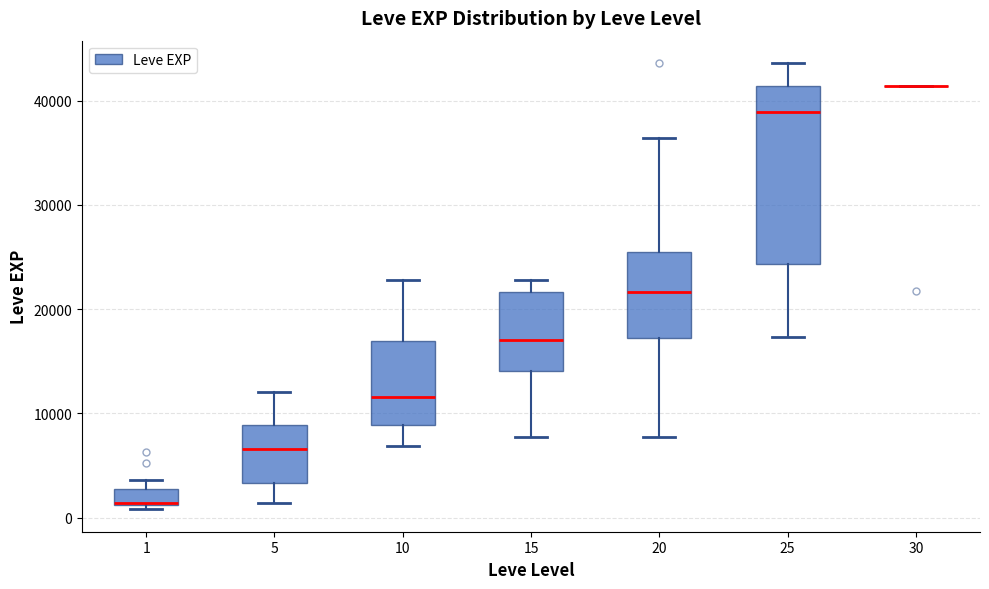

Reading left to right, transcribe this box plot: for each box, give where its median line is, the range the box spans, and where its two whiskers end, as read against the y-axis. The values are not printed on the chart, so give them approximately, as read against the axis.

1: median 1000 (drawn on the box's lower edge), box 1000 to 3000, whiskers 1000 (just below the box's lower edge) to 4000
5: median 7000, box 3000 to 9000, whiskers 1000 to 12000
10: median 12000, box 9000 to 17000, whiskers 7000 to 23000
15: median 17000, box 14000 to 22000, whiskers 8000 to 23000
20: median 22000, box 17000 to 25000, whiskers 8000 to 36000
25: median 39000, box 24000 to 41000, whiskers 17000 to 44000
30: box collapsed to a line at 41000, whiskers 41000 to 41000